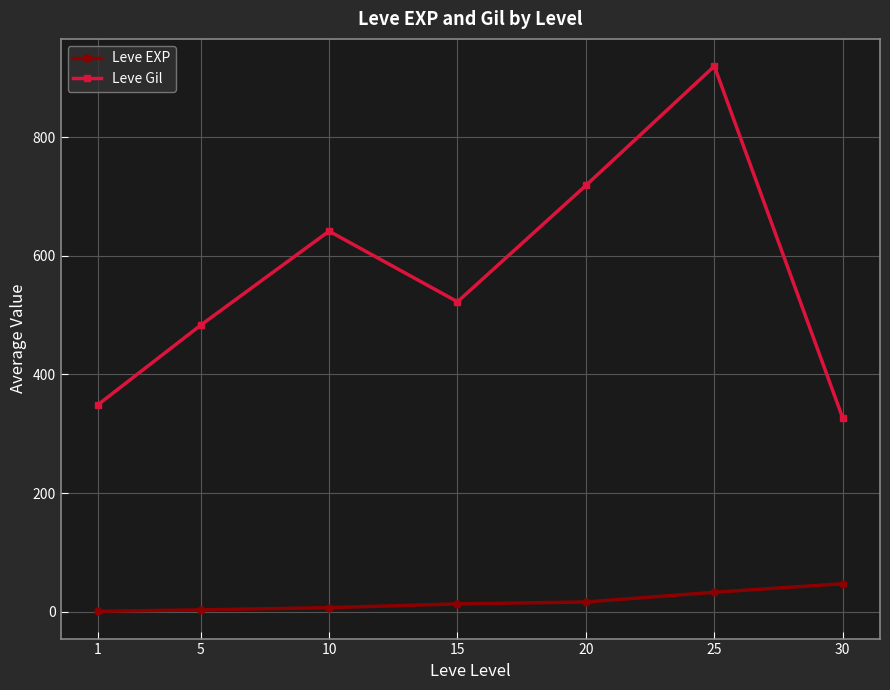

The value of Leve Gil at 1 is 349.0. True or false?

True